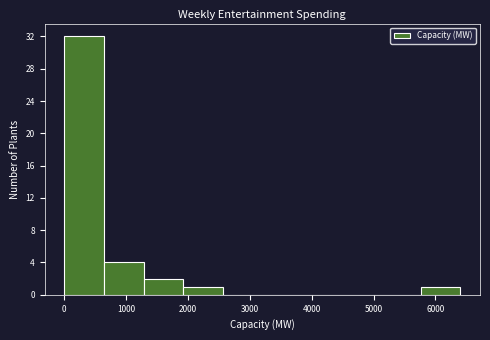

Reading left to right, transcribe this chart: for each bar, give the range it covers on the x-axis and its height. Neither the bar edges nor the heights are printed on the chart, so give them approximately, as read against the axes.

0 to 600: 32
600 to 1300: 4
1300 to 1900: 2
1900 to 2600: 1
2600 to 3200: 0
3200 to 3800: 0
3800 to 4500: 0
4500 to 5100: 0
5100 to 5800: 0
5800 to 6400: 1